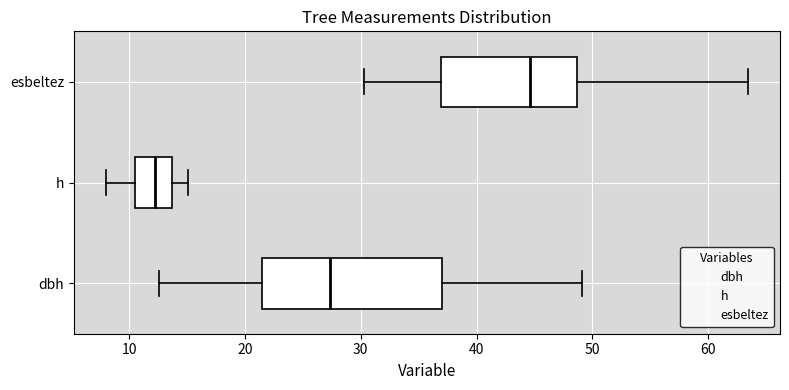

Reading bottom to top, read every box against the x-axis: the position of its median line, the range the box covers, and the ends of its whiskers. The values are not printed on the chart, so give them approximately, as read against the axis.

dbh: median 27, box 22 to 37, whiskers 13 to 49
h: median 12, box 10 to 14, whiskers 8 to 15
esbeltez: median 45, box 37 to 49, whiskers 30 to 63